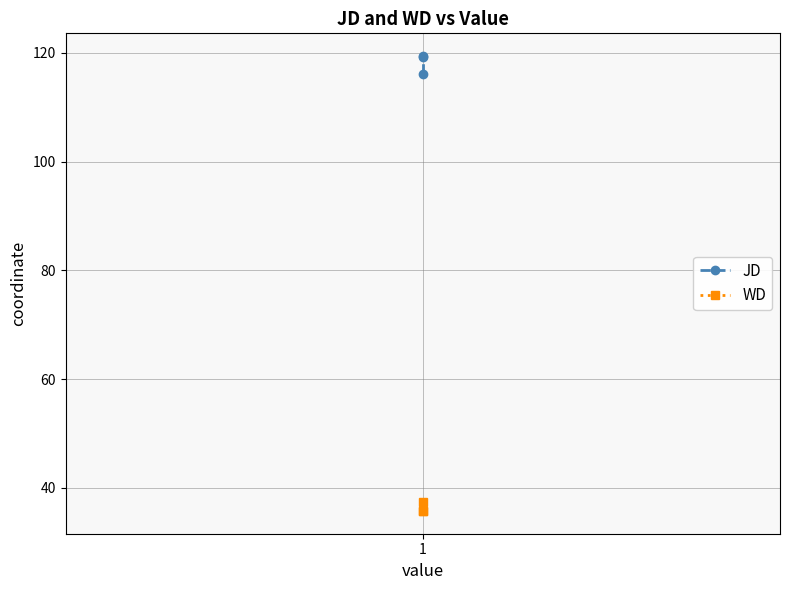

What is the highest value of the WD series?

37.4